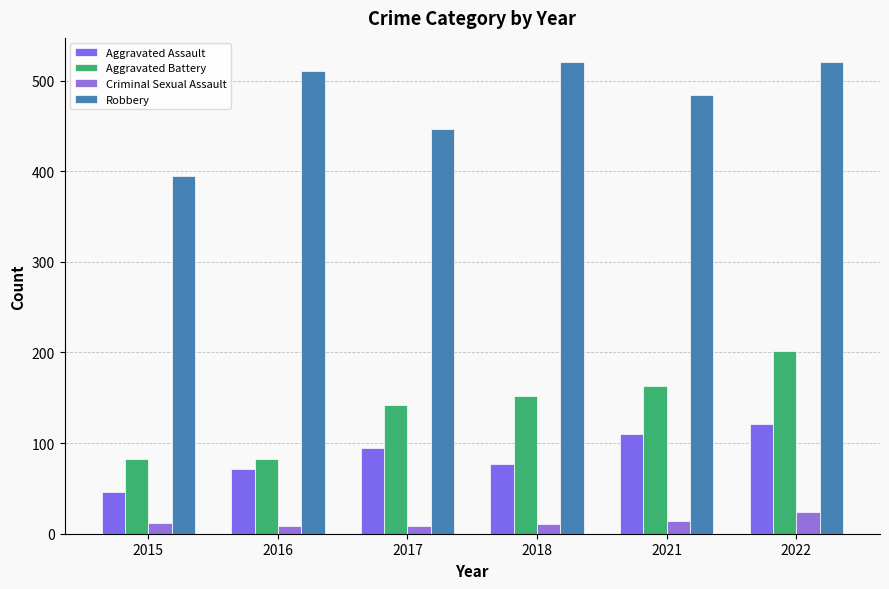

What are all the series names shown in the legend?

Aggravated Assault, Aggravated Battery, Criminal Sexual Assault, Robbery